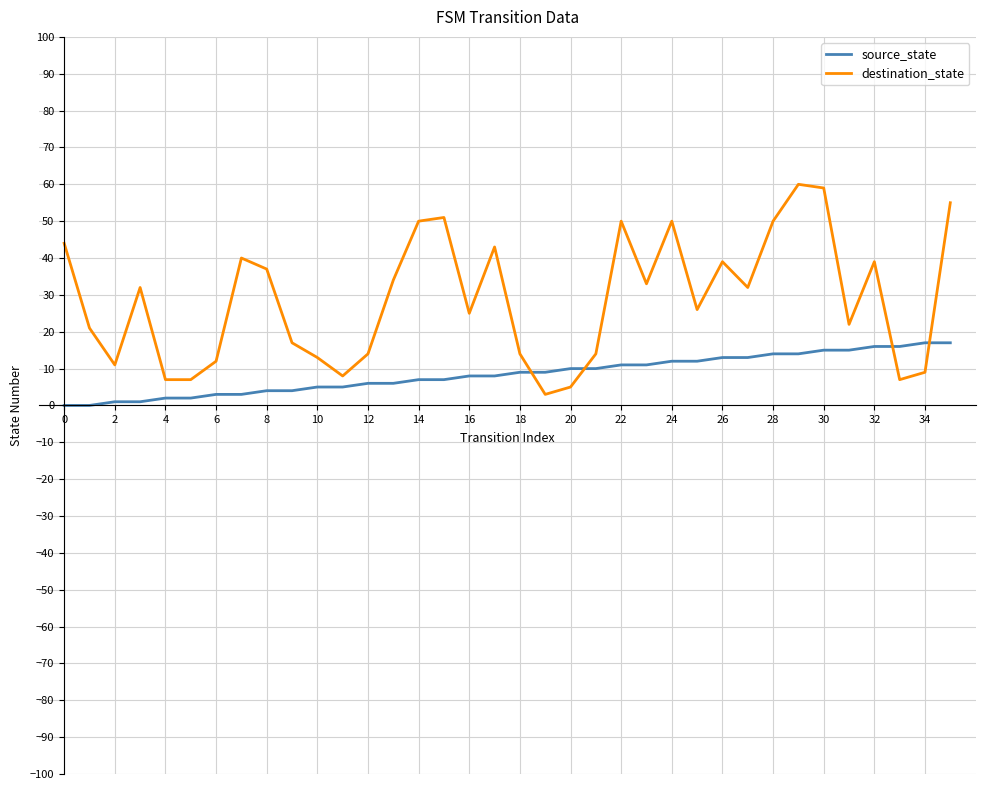

Which series has the widest spread of values?

destination_state